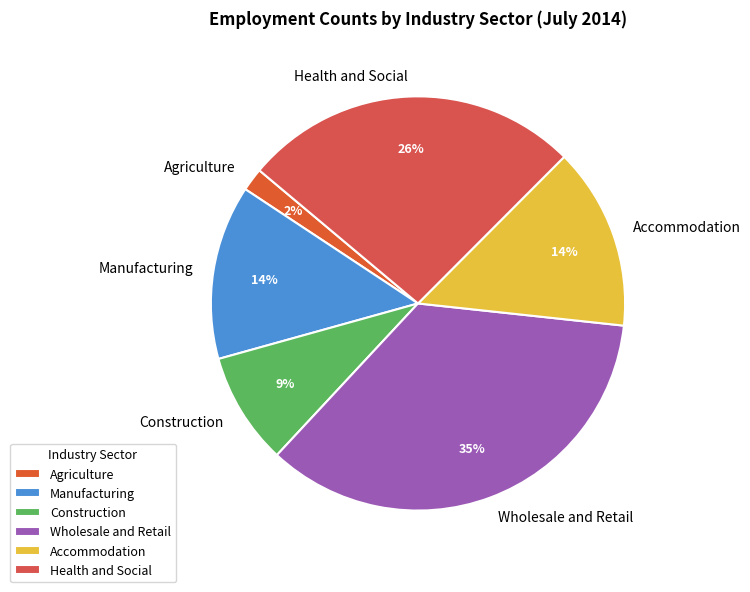

Does any single category account for the majority?

No